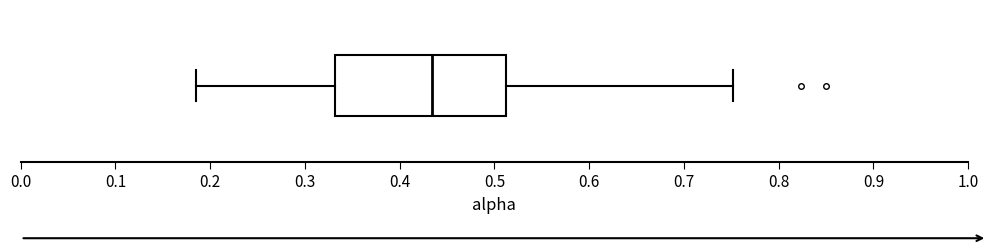

Transcribe this box plot: give where the median line is, the range the box spans, and where the two whiskers end, as read against the x-axis. The values are not printed on the chart, so give them approximately, as read against the axis.

median 0.43, box 0.33 to 0.51, whiskers 0.19 to 0.75